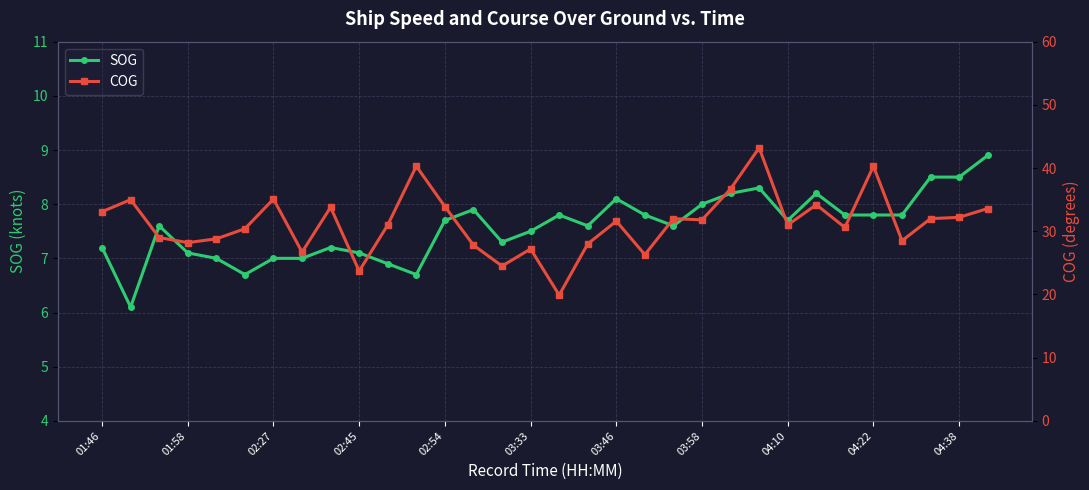

At which category does the chart reach its peak across all series?

23